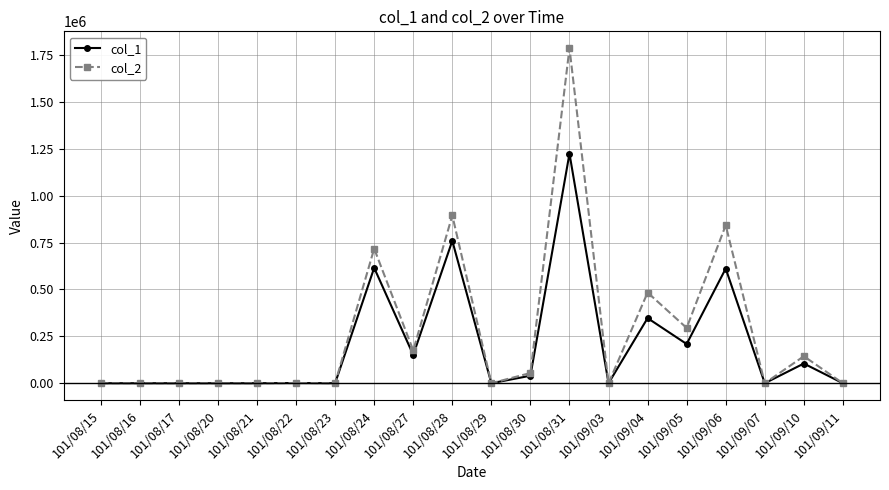

What are all the series names shown in the legend?

col_1, col_2